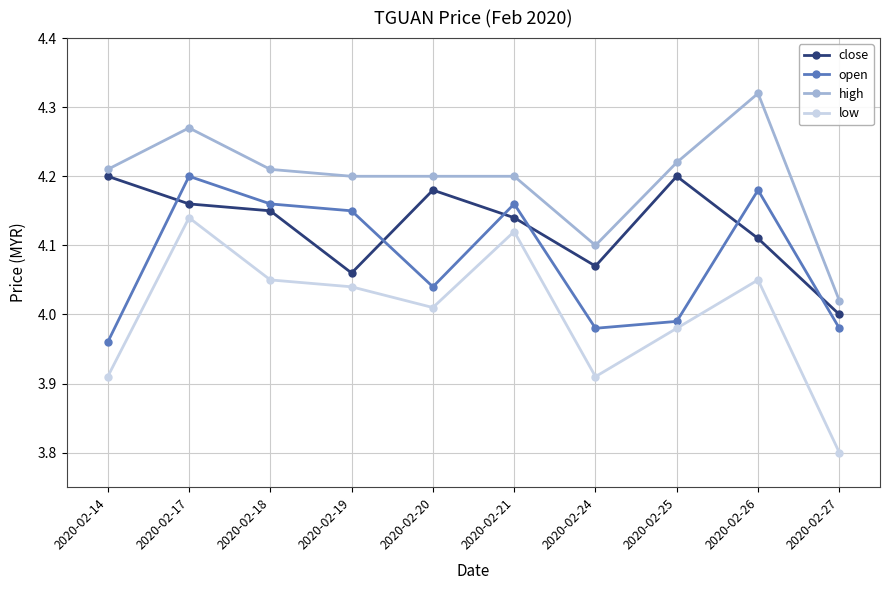

Which series changed the most between 2020-02-26 and 2020-02-27?

high